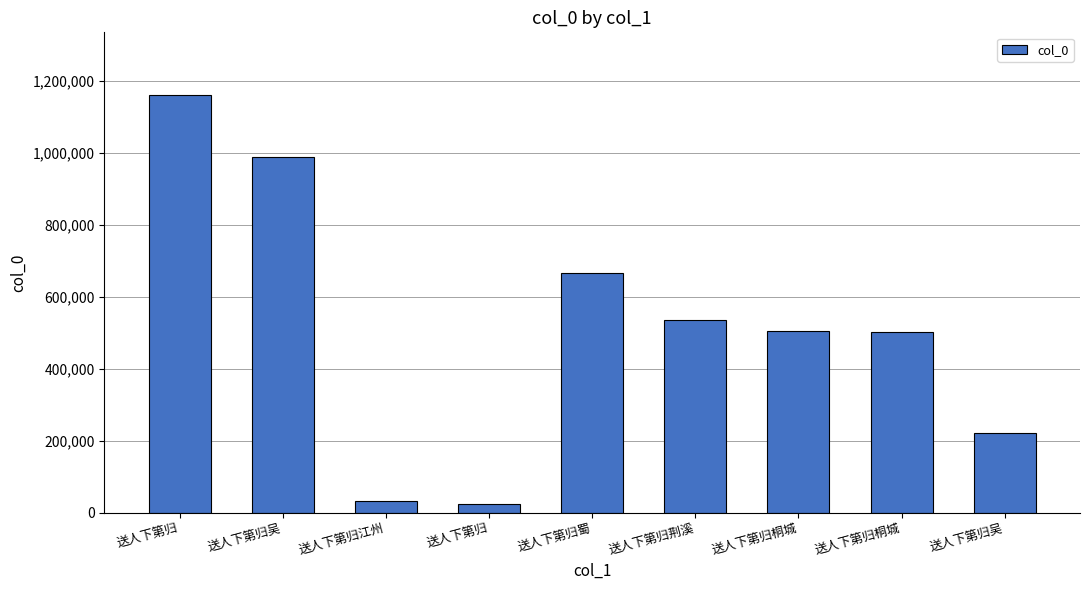

Rank the categories by value from lowest to highest.

送人下第归, 送人下第归江州, 送人下第归吴, 送人下第归桐城, 送人下第归桐城, 送人下第归荆溪, 送人下第归蜀, 送人下第归吴, 送人下第归